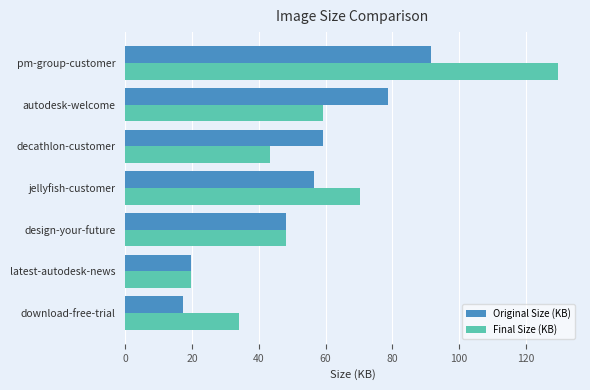

At how many categories does at least one series exceed 112?

1